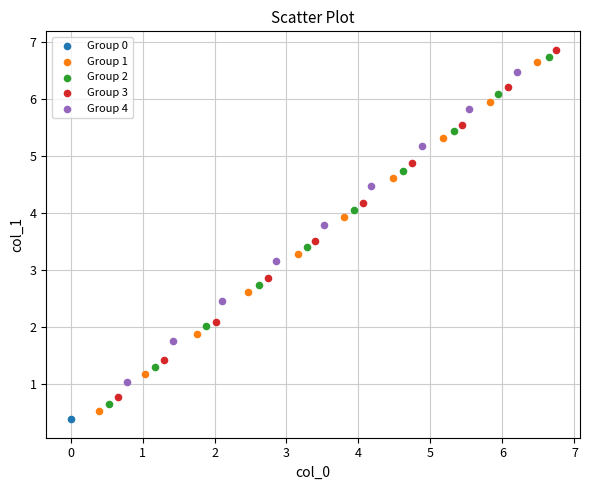

What are all the series names shown in the legend?

Group 0, Group 1, Group 2, Group 3, Group 4